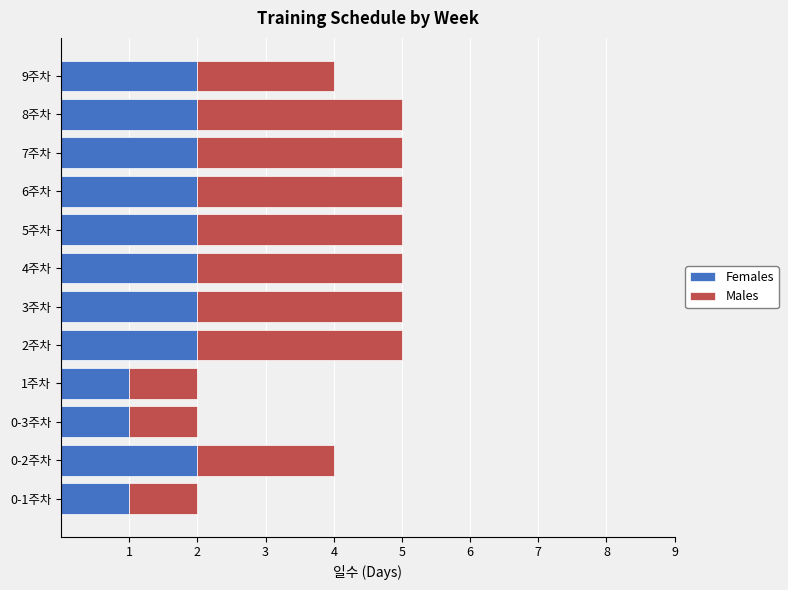

The Females series shows 2 at 6주차. True or false?

True